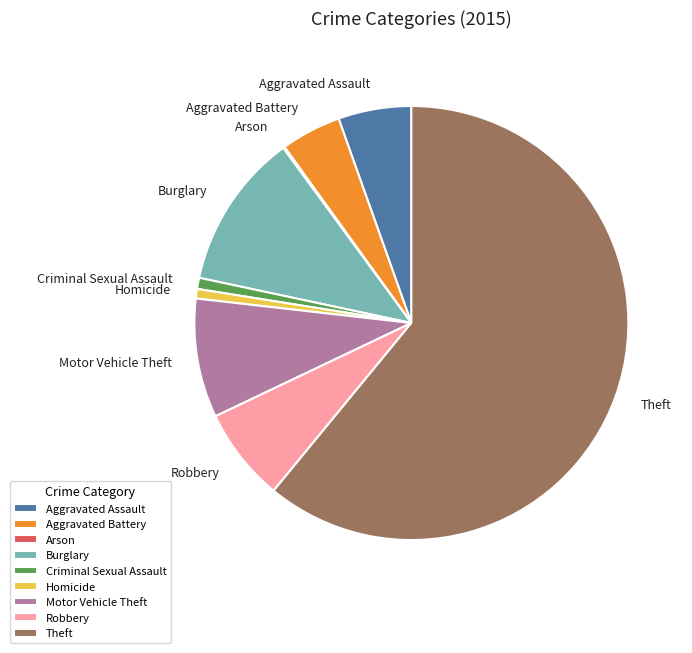

What is the ratio of the value at Burglary to the value at Aggravated Battery?

2.6